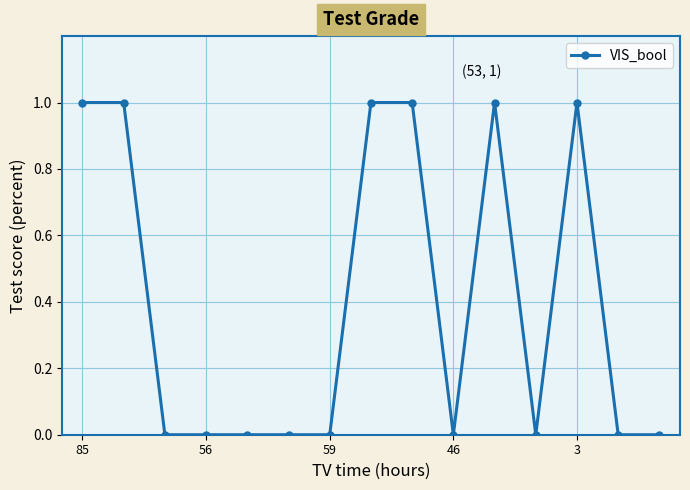

Reading left to right, extract all data points from this chart.

1	1	0	0	0	0	0	1	1	0	1	0	1	0	0